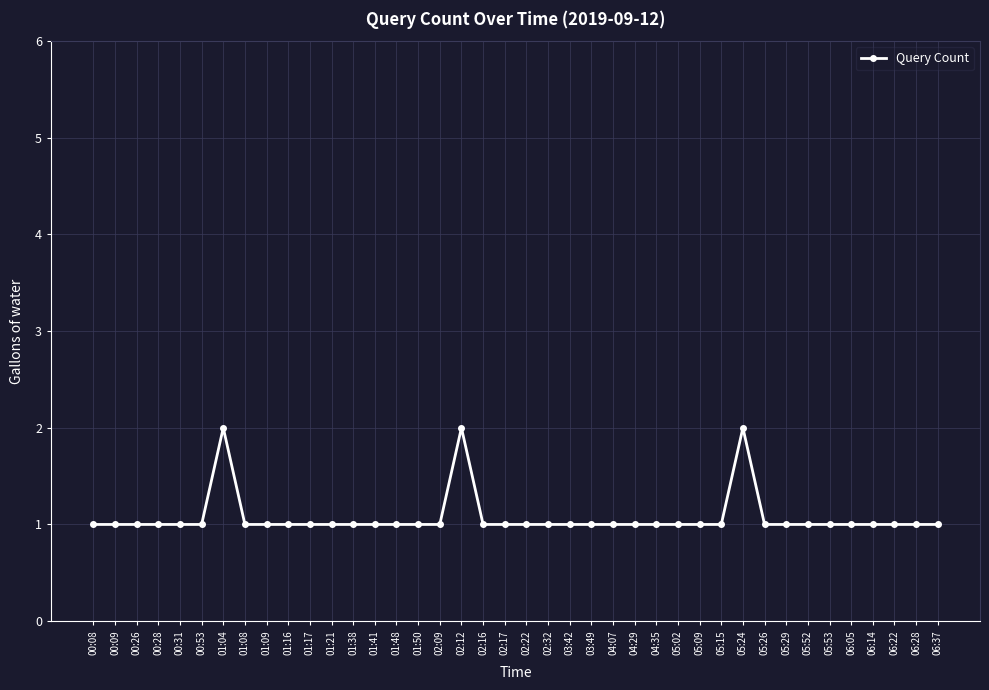

The chart shows a value of 1 at 02:09. True or false?

True